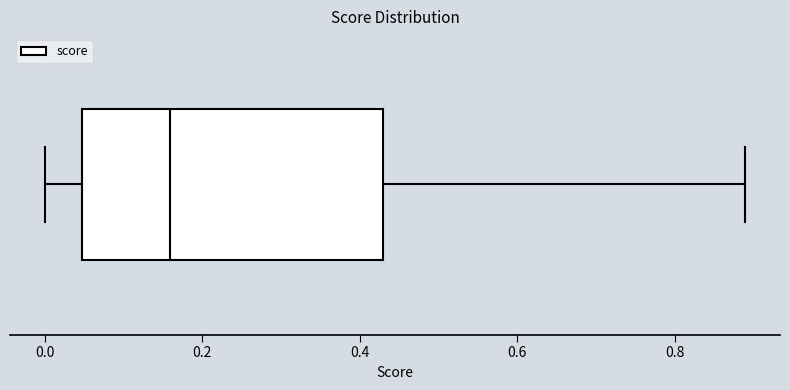

Transcribe this box plot: give where the median line is, the range the box spans, and where the two whiskers end, as read against the x-axis. The values are not printed on the chart, so give them approximately, as read against the axis.

median 0.16, box 0.04 to 0.42, whiskers 0.00 to 0.88